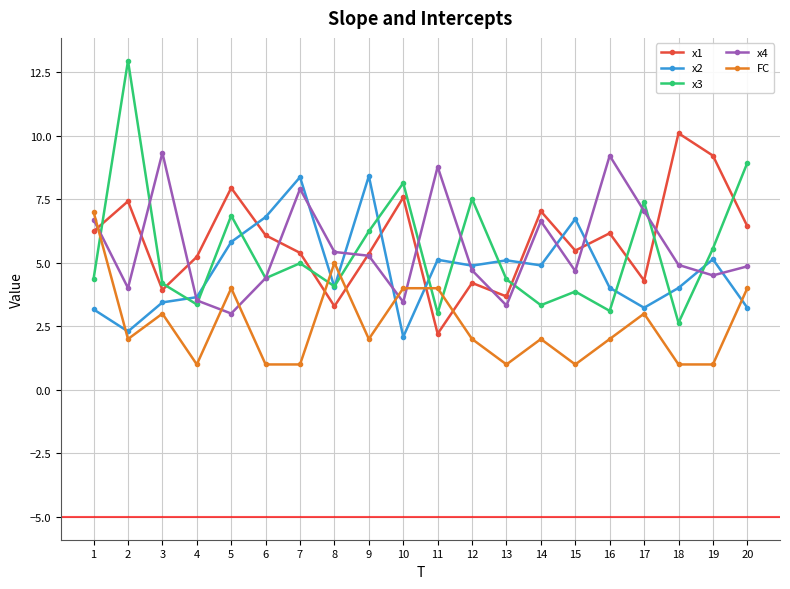

What is the maximum value for x2?

8.4